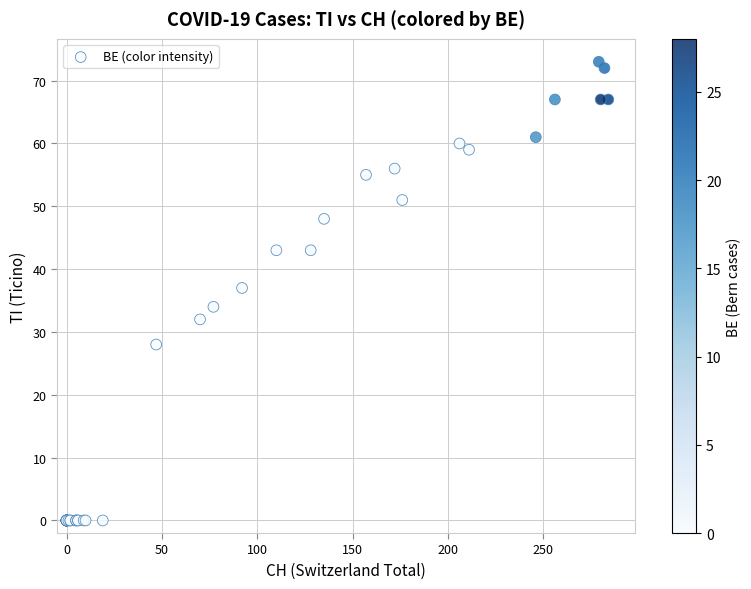

What Y value in the scatter plot is closest to 36?

37